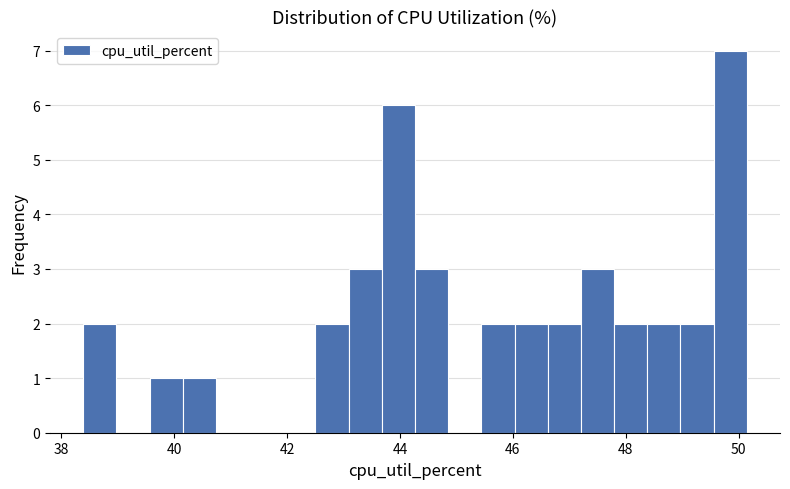

Around what value on the x-axis is the tallest bar? Give the approximate position of its centre, as read against the axis.

49.8